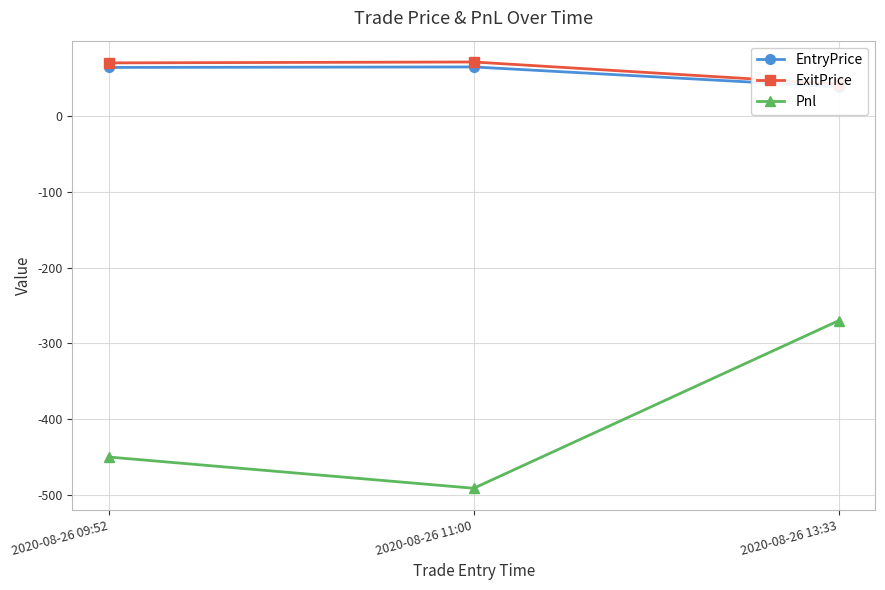

Reading left to right, what are all the values shown in this chart?

EntryPrice: 64.3	65.0	38.6
ExitPrice: 70.3	71.5	42.2
Pnl: -450.0	-491.2	-270.0